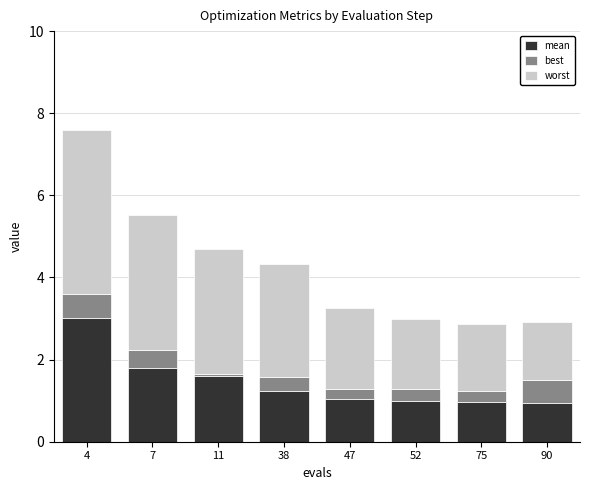

At which category is the sum across all series the highest?

4